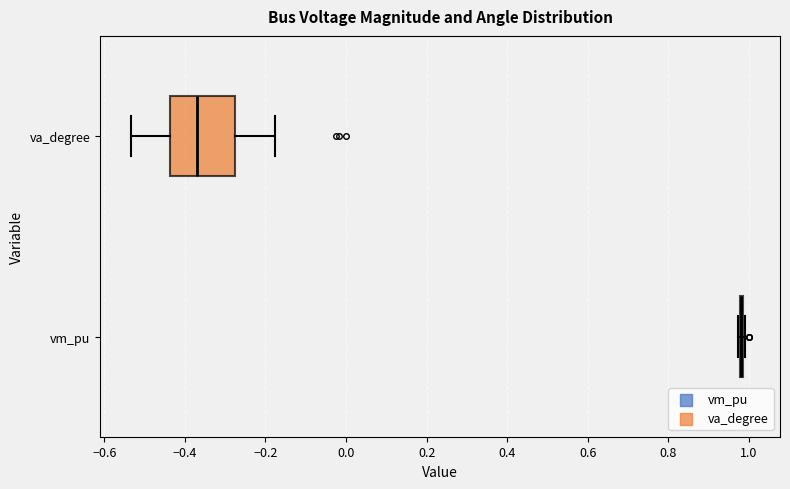

Reading bottom to top, transcribe this box plot: for each box, give where its median line is, the range the box spans, and where its two whiskers end, as read against the x-axis. The values are not printed on the chart, so give them approximately, as read against the axis.

vm_pu: box collapsed to a line at 0.98, whiskers 0.98 to 1.00
va_degree: median -0.38, box -0.44 to -0.28, whiskers -0.54 to -0.18